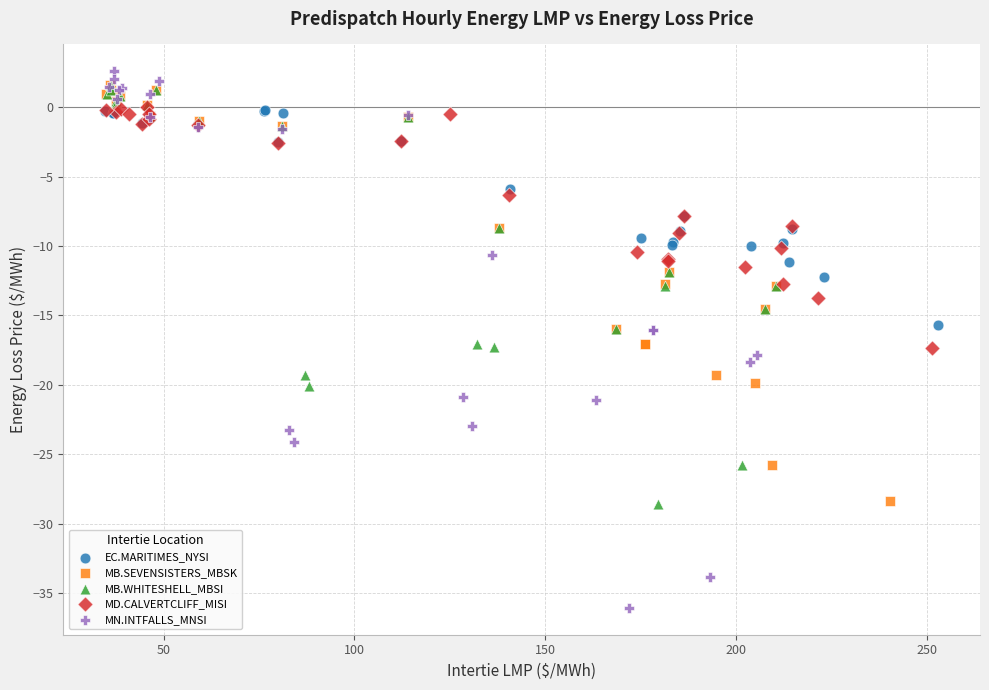

Which series has the widest spread of Y values?

MN.INTFALLS_MNSI